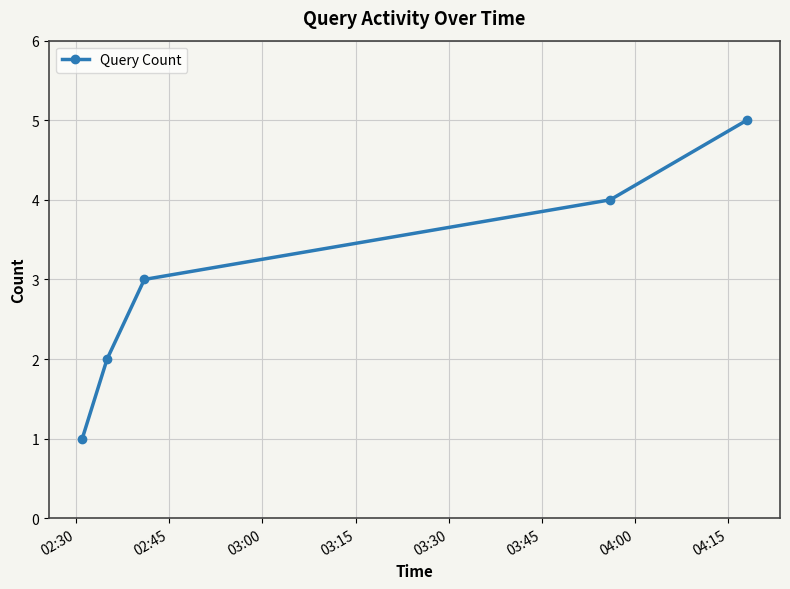

What is the greatest value displayed?

5